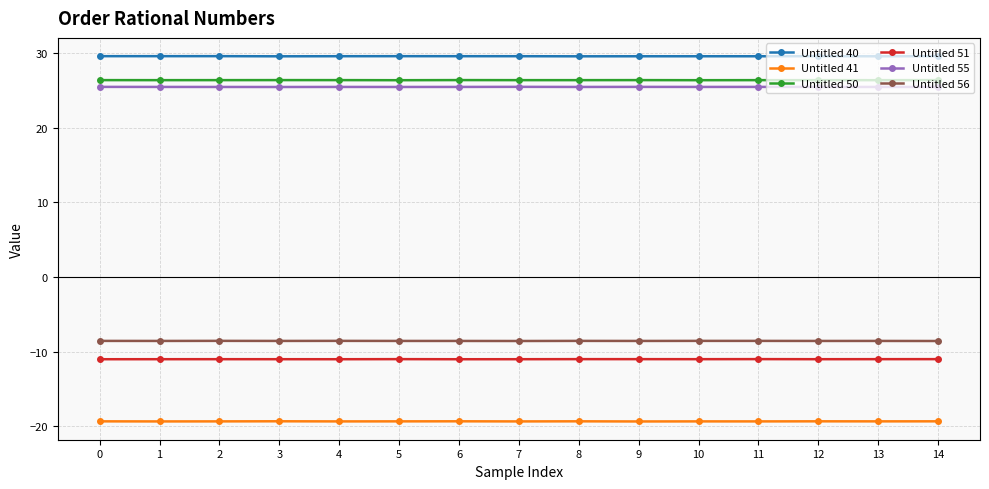

Which series has the largest total across all categories?

Untitled 40